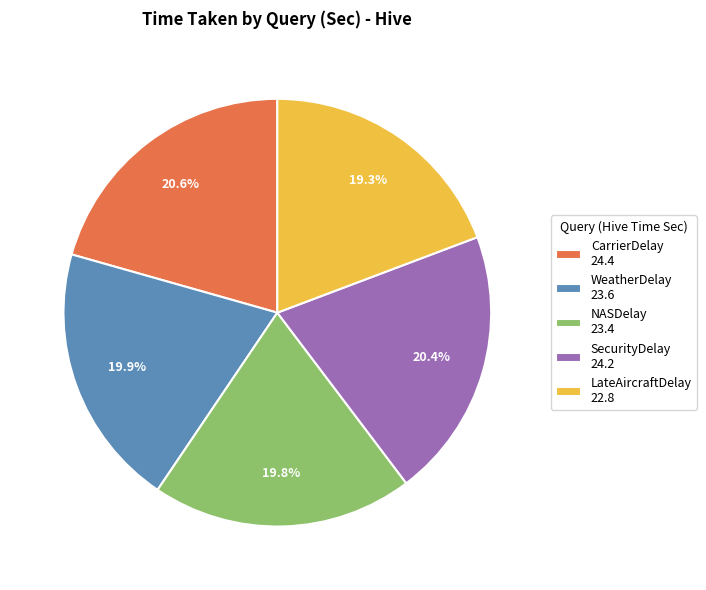

How many slices are in this pie chart?

5